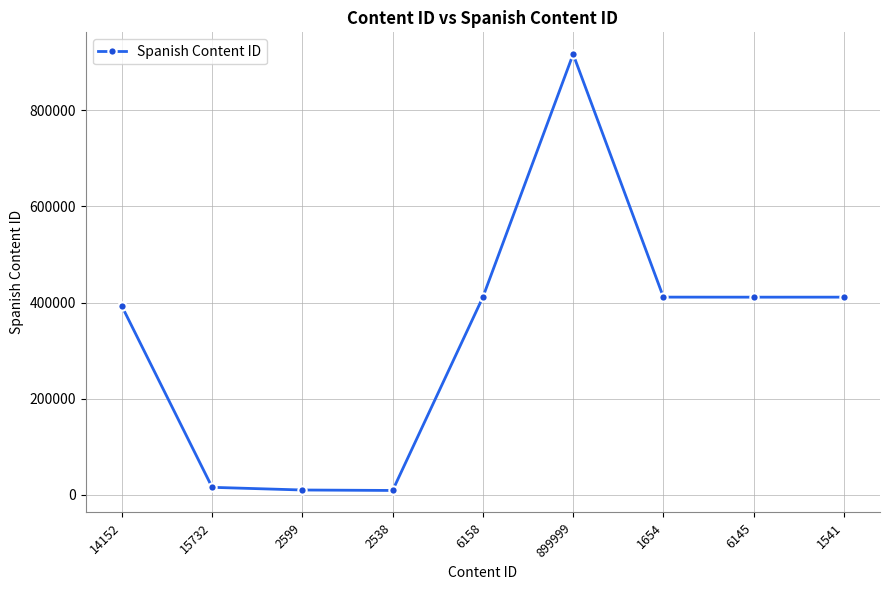

Is it true that the value at 1541 is 411248?

True